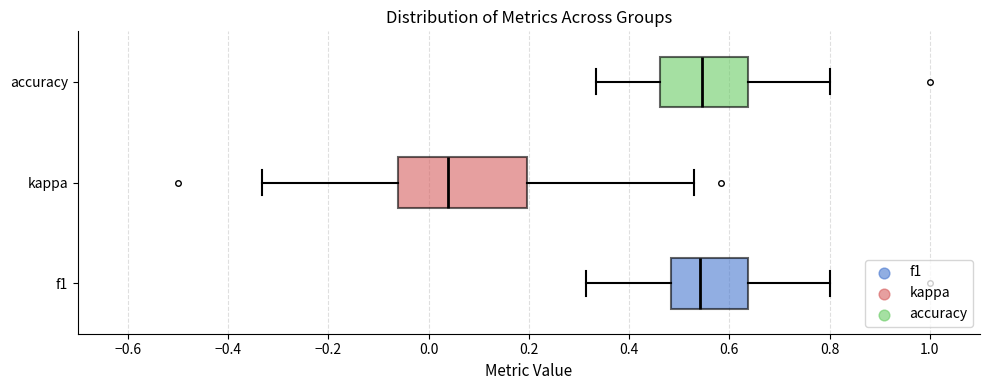

Which box is the widest, from its left edge to its right edge?

kappa